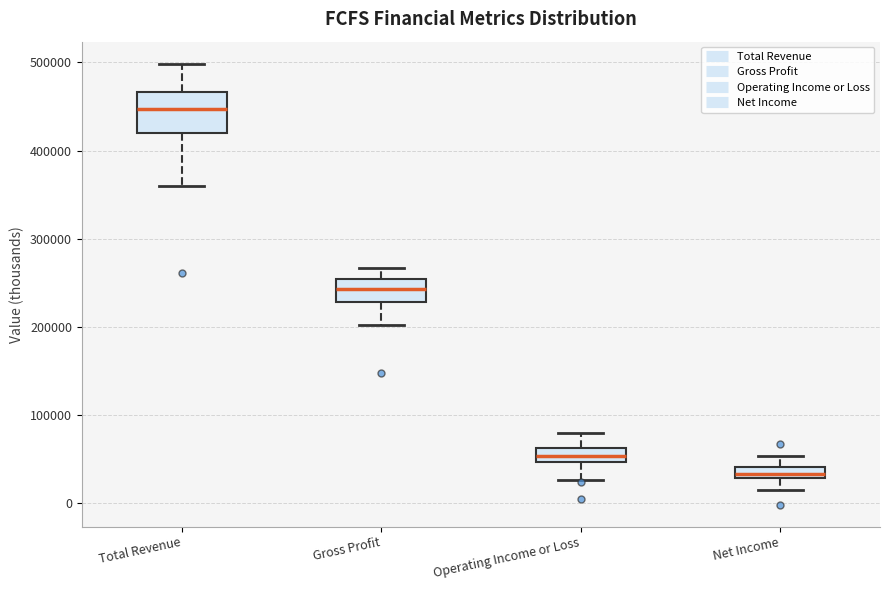

Which box is the tallest, from its lower edge to its upper edge?

Total Revenue